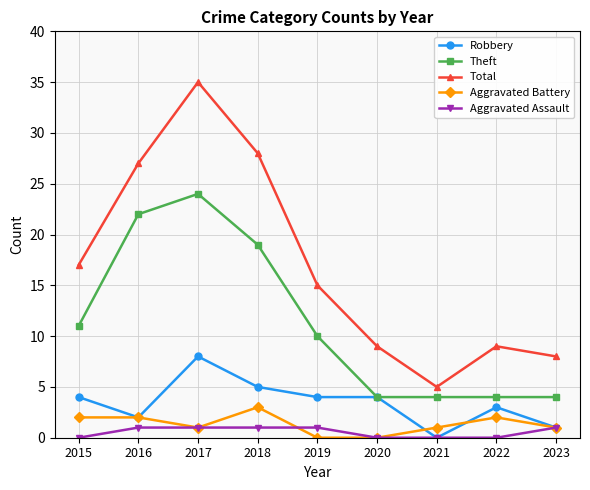

Is it true that Robbery equals 1 at 2018?

False